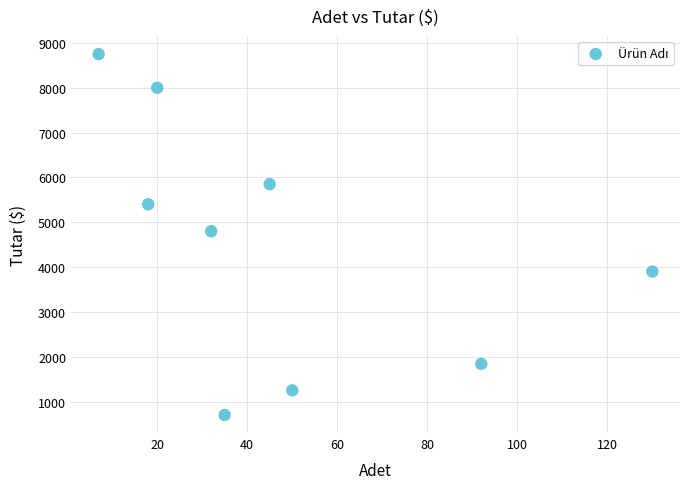

What is the range of X values (max minus min)?

123